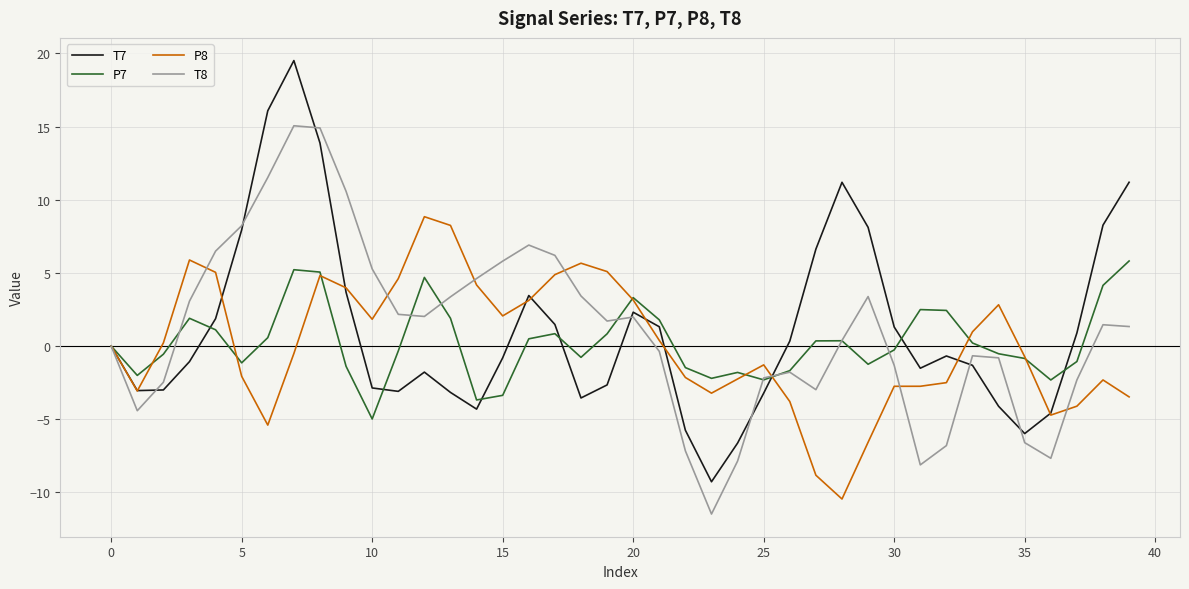

Rank the series by their maximum value, from lowest to highest.

P7, P8, T8, T7